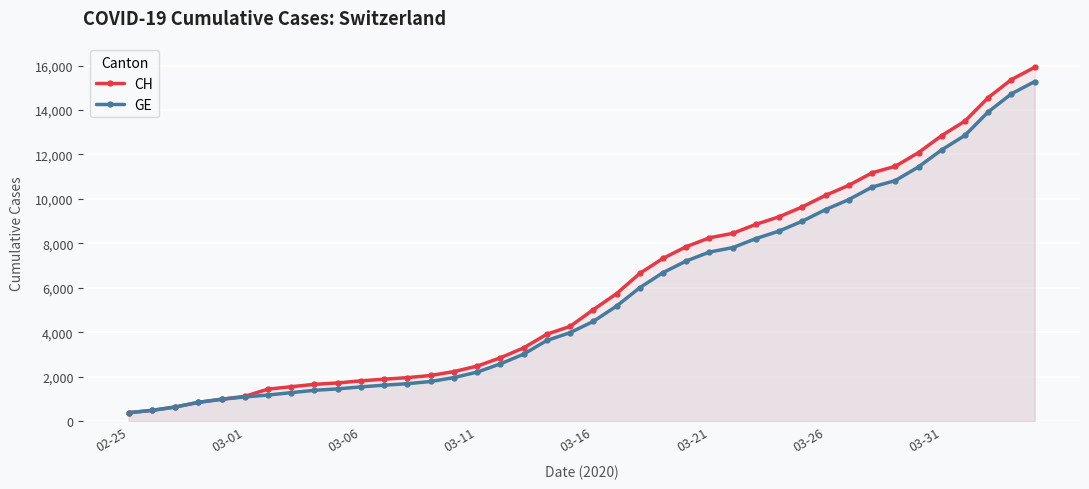

True or false: CH and GE intersect in this chart.

False